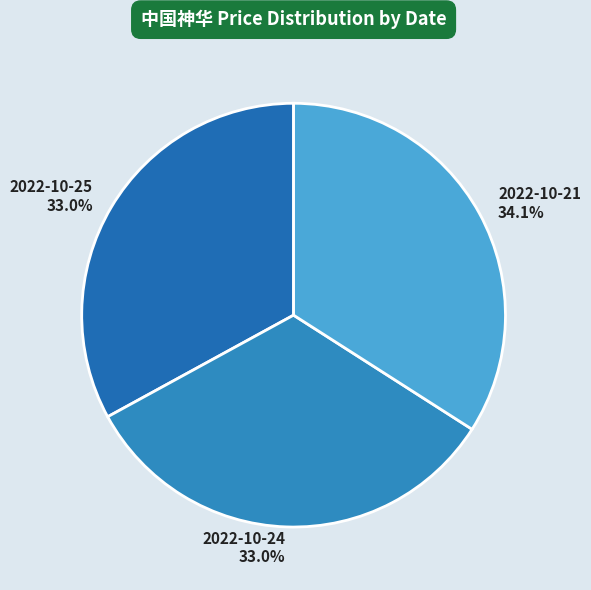

True or false: 2022-10-21 accounts for 28% of the total.

False